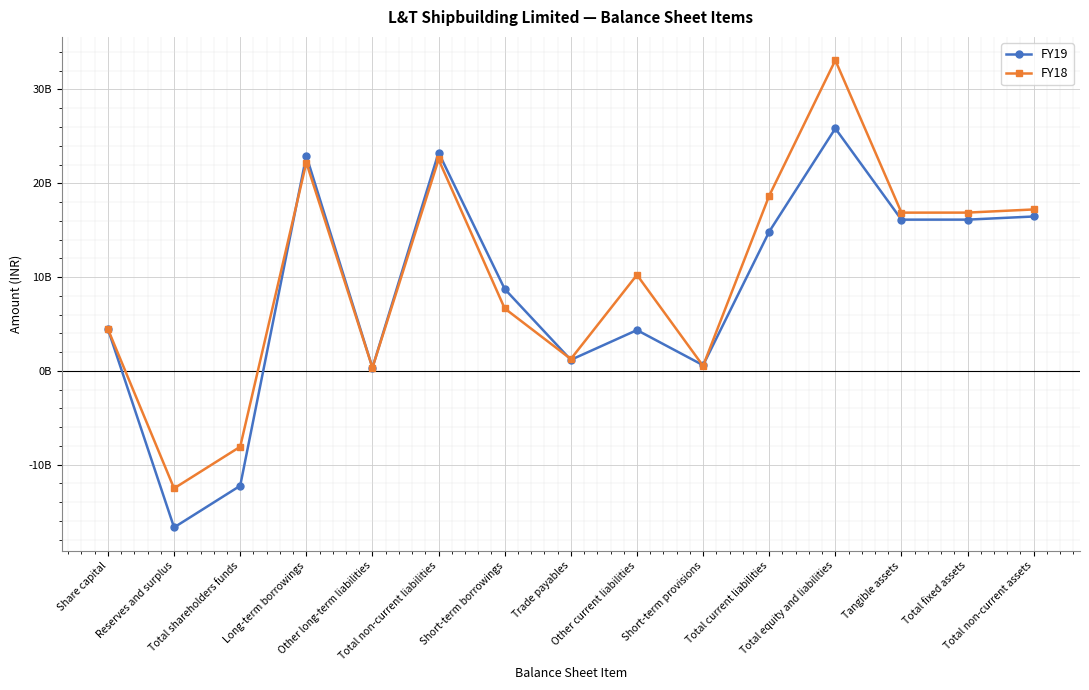

At which label does FY19 reach its minimum?

Reserves and surplus